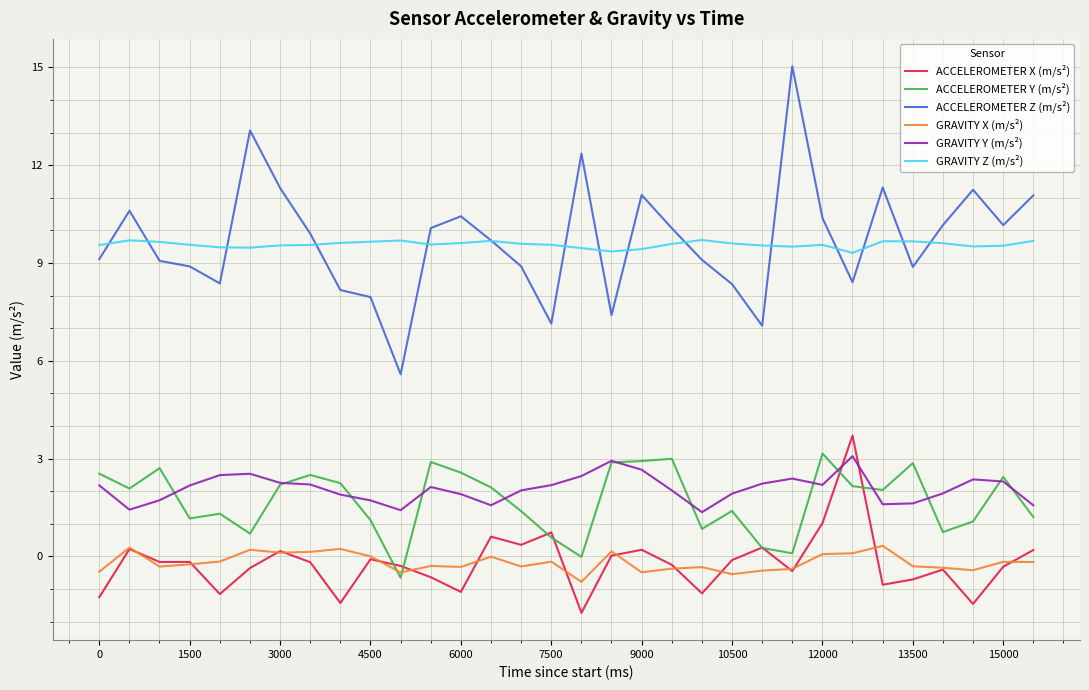

True or false: GRAVITY X (m/s²) and GRAVITY Y (m/s²) intersect in this chart.

False